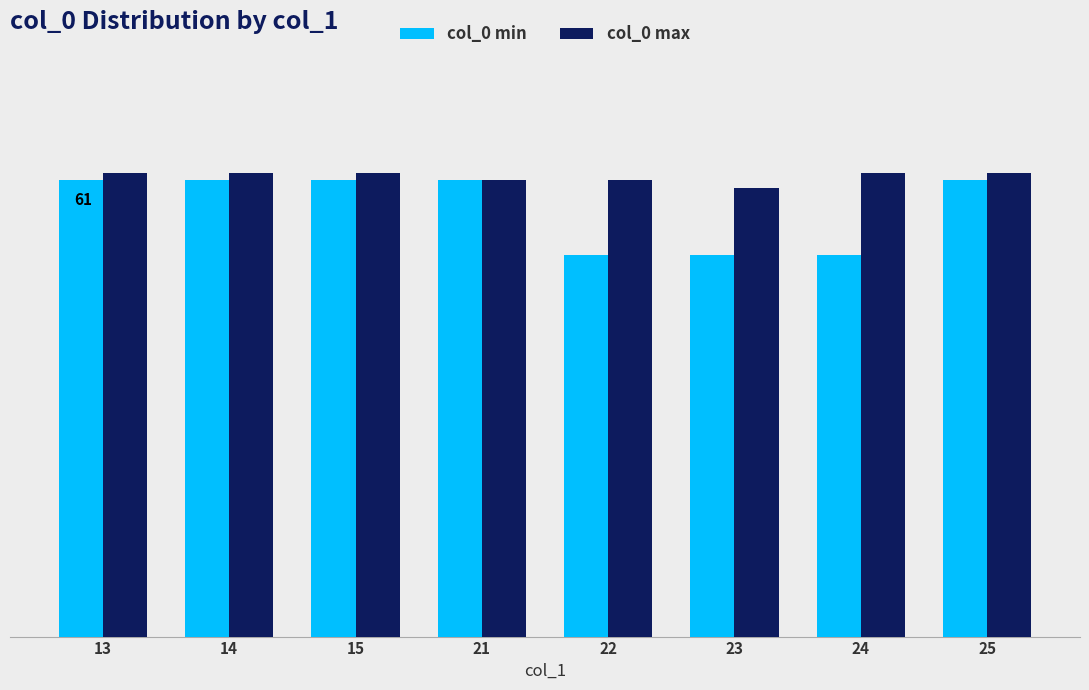

Does the chart contain any negative values?

No